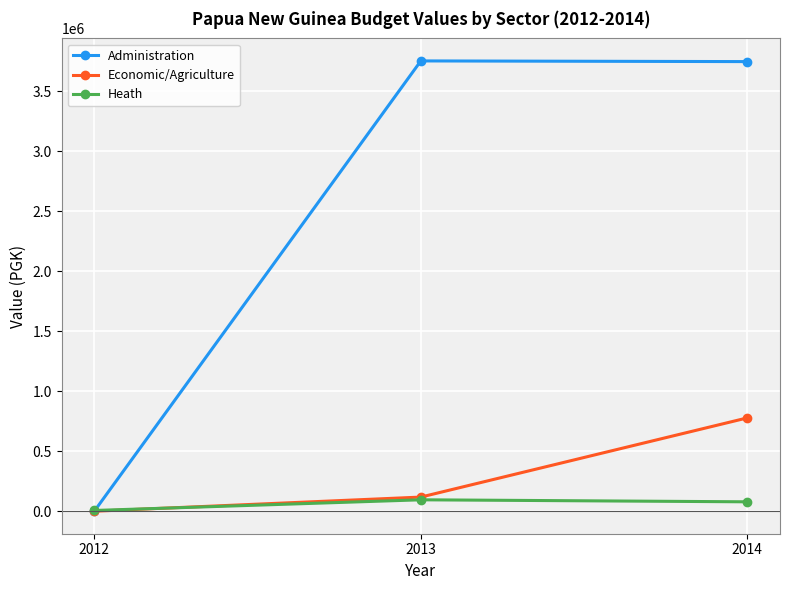

Rank the categories by Economic/Agriculture value from highest to lowest.

2014, 2013, 2012